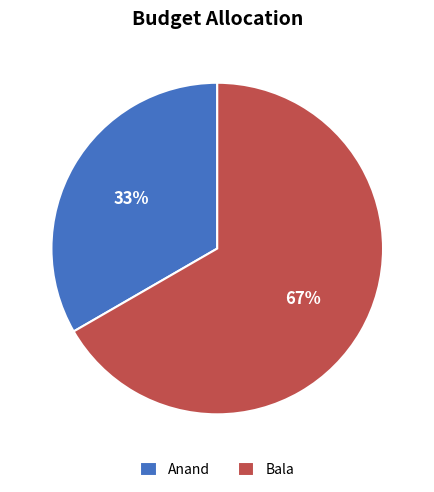

Approximately how many times larger is the value at Anand compared to Bala?

0.5